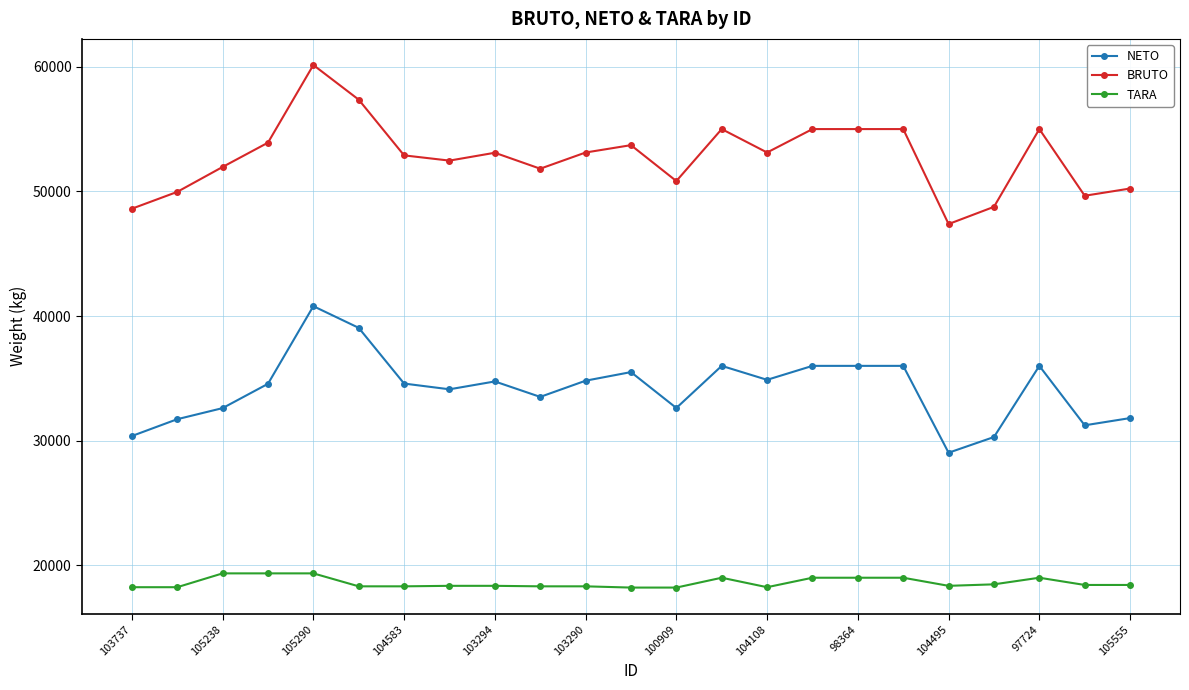

What is the difference between the maximum and second lowest values in the TARA series?

1140